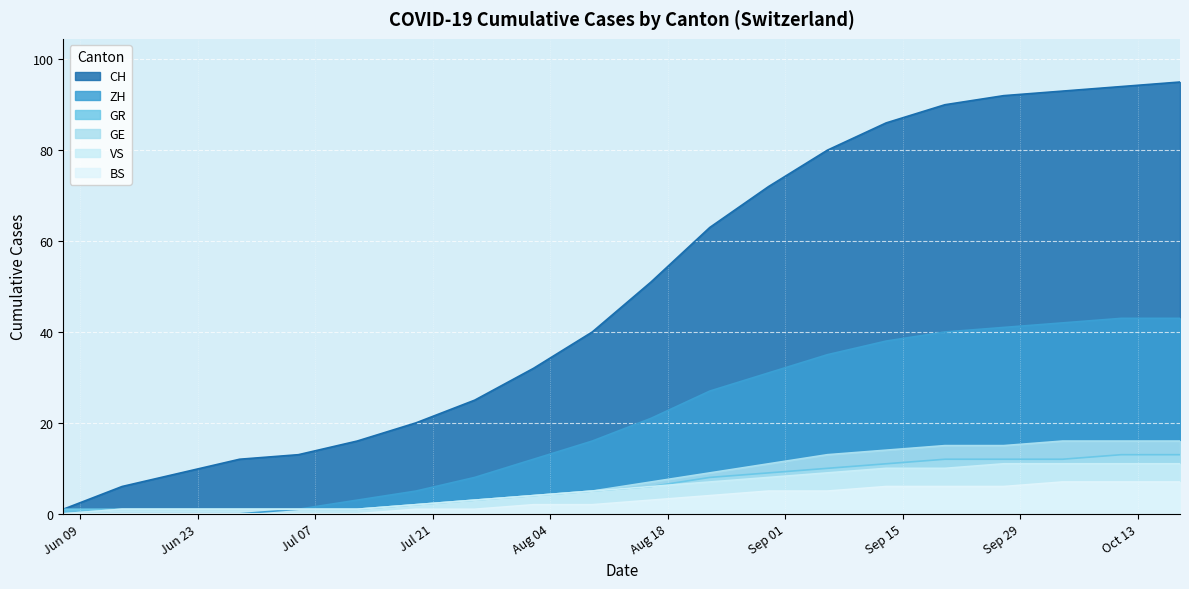

True or false: BS and GR cross at least once.

False